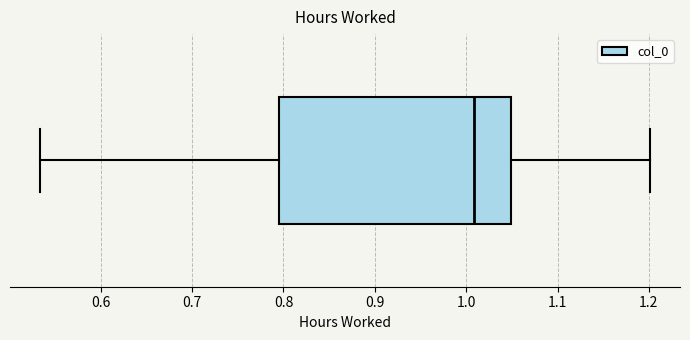

Where is the left edge of the box on the x-axis? The values are not printed on the chart, so give them approximately, as read against the axis.

0.80